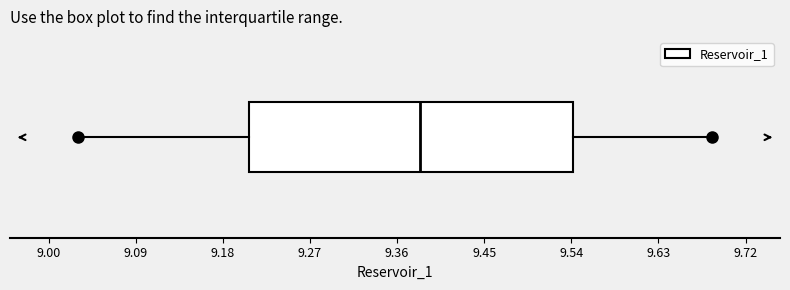

Read this box plot against the x-axis: the position of the median line, the range covered by the box, and the ends of both whiskers. The values are not printed on the chart, so give them approximately, as read against the axis.

median 9.38, box 9.21 to 9.54, whiskers 9.03 to 9.69